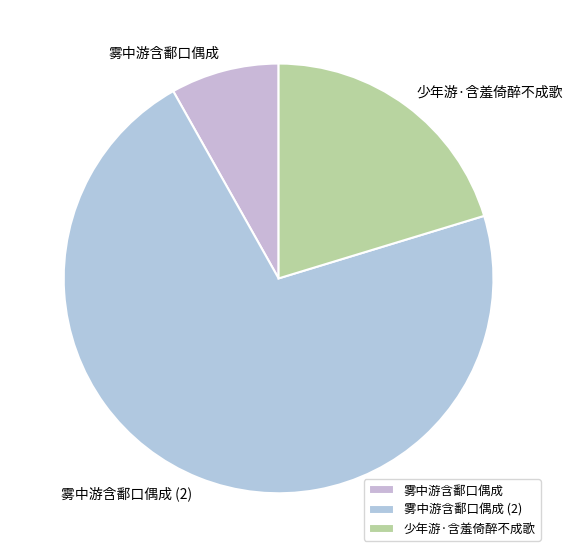

What is the majority slice?

雾中游含鄱口偶成 (2)